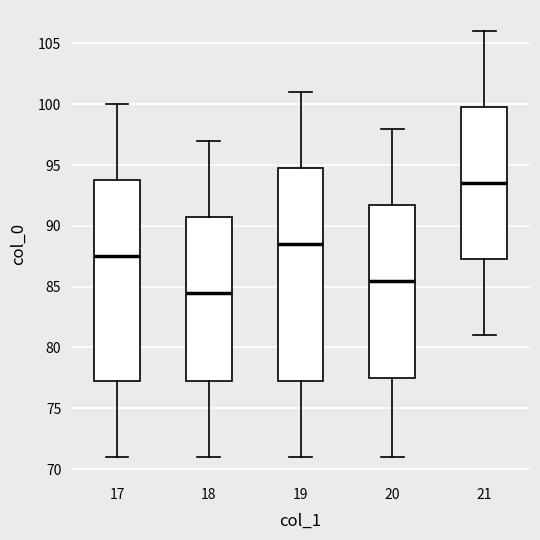

Comparing the boxes themselves (not the whiskers), which one is the tallest?

19